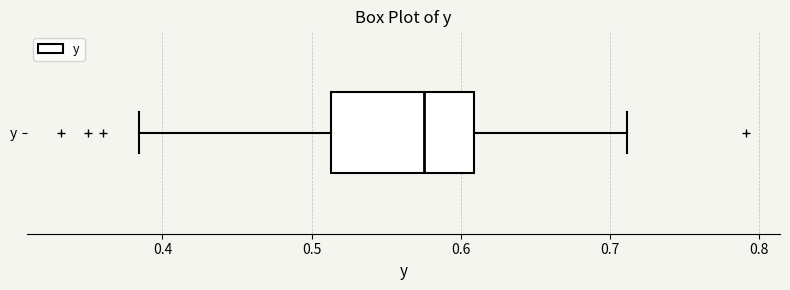

Where is the left edge of the box for y on the x-axis? The values are not printed on the chart, so give them approximately, as read against the axis.

0.51